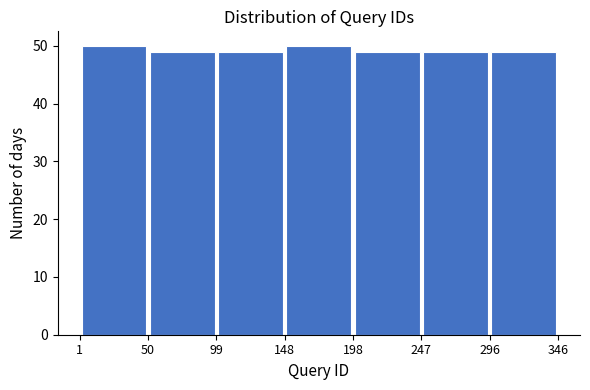

Reading left to right, transcribe this chart: for each bar, give the range it covers on the x-axis and its height. The values are not printed on the chart, so give them approximately, as read against the axis.

1 to 50: 50
50 to 99: 49
99 to 148: 49
148 to 198: 50
198 to 247: 49
247 to 296: 49
296 to 346: 49